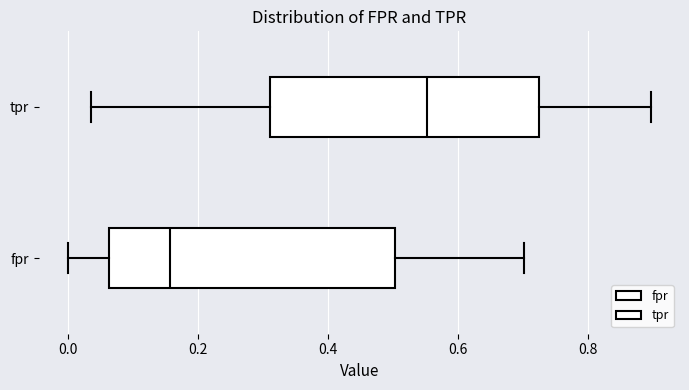

Which box is the widest, from its left edge to its right edge?

fpr